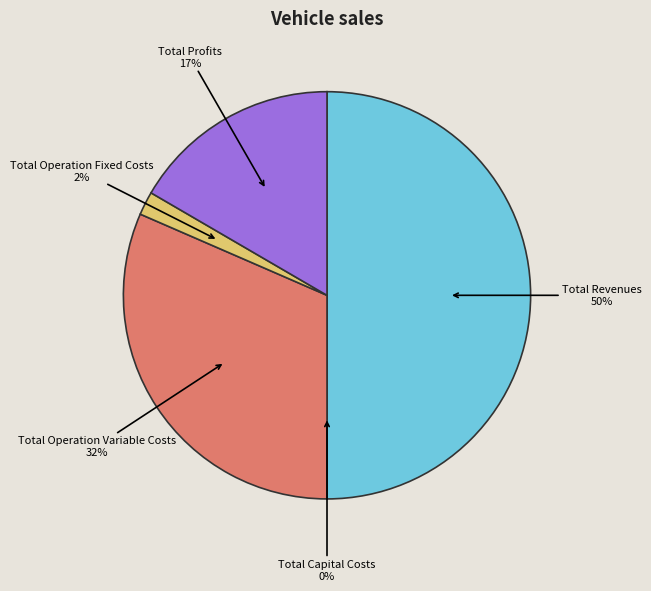

Is Total Revenues the majority of the pie?

No